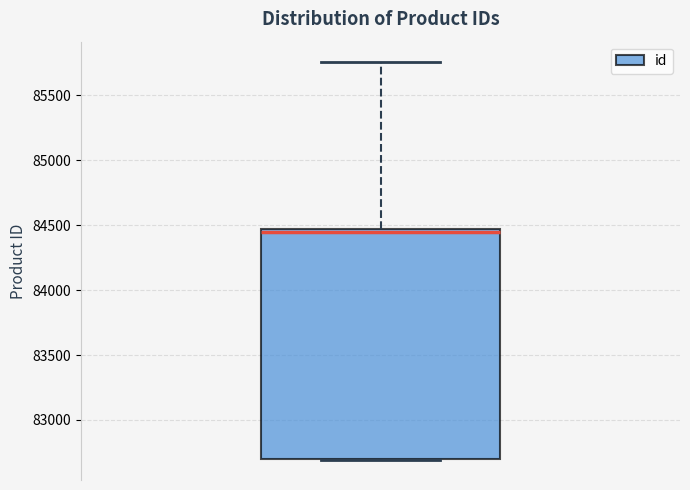

Transcribe this box plot: give where the median line is, the range the box spans, and where the two whiskers end, as read against the y-axis. The values are not printed on the chart, so give them approximately, as read against the axis.

median 84450 (just below the box's upper edge), box 82700 to 84450, whiskers 82700 to 85750